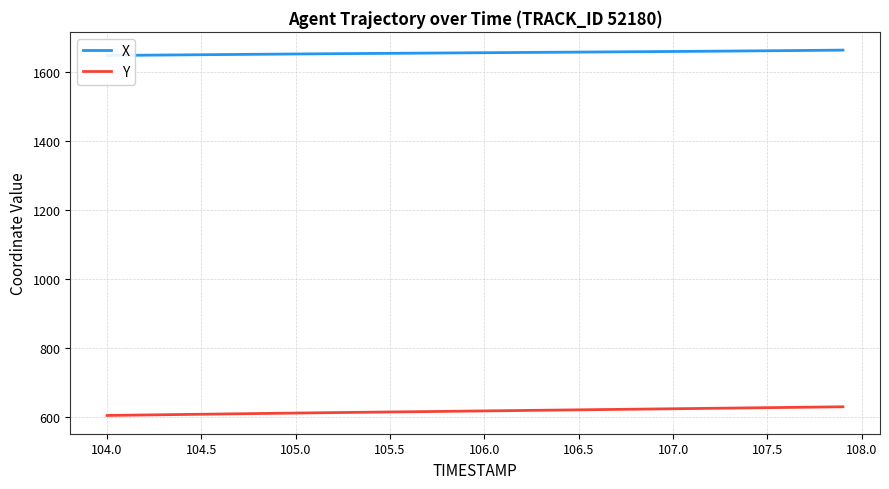

True or false: Y has a value of 994.9 at 107.5.

False